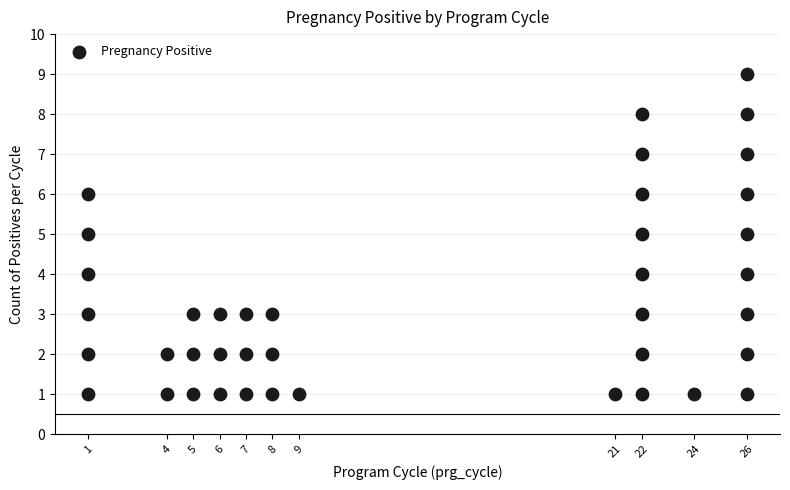

What is the range of X values (max minus min)?

25